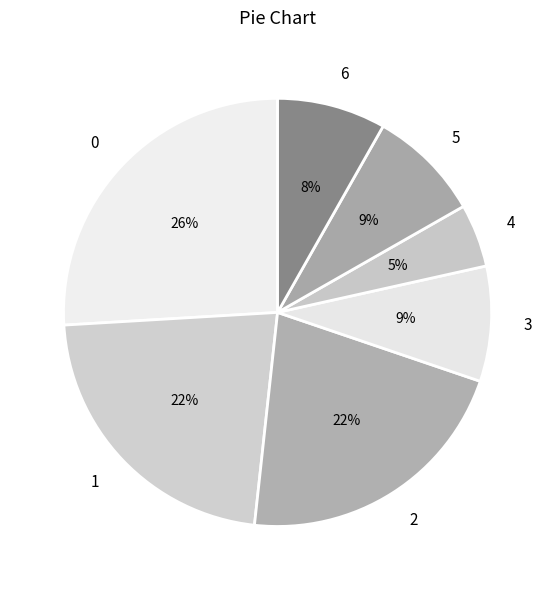

To the nearest percent, what percentage of the pie is 5?

9%